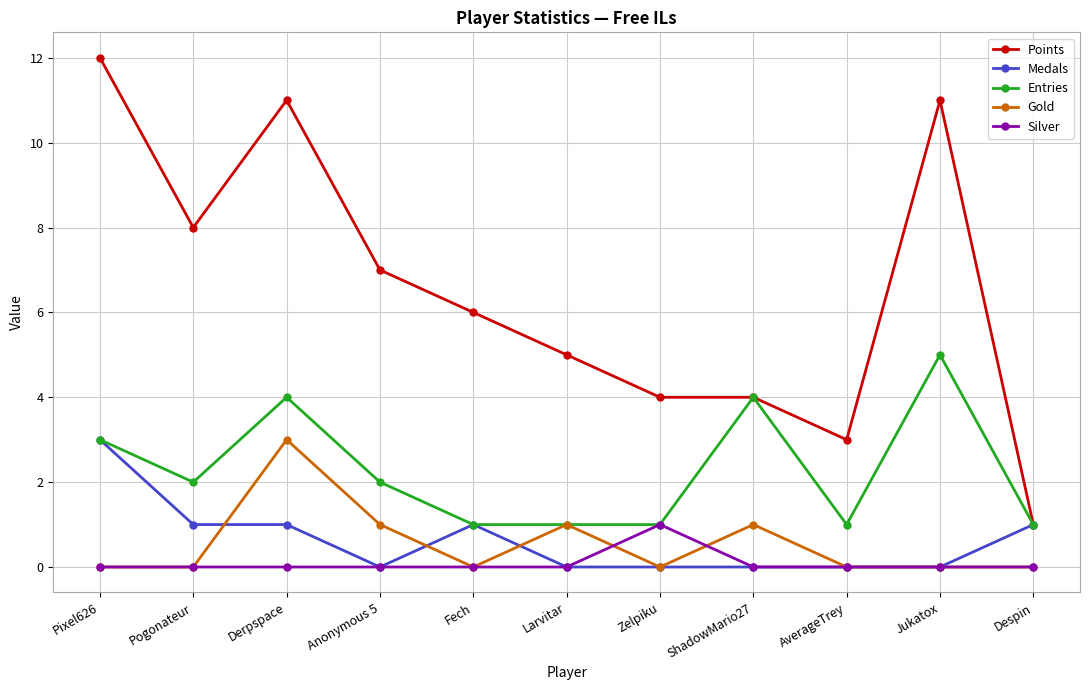

True or false: Gold has more than 1 points higher than both neighbors.

True